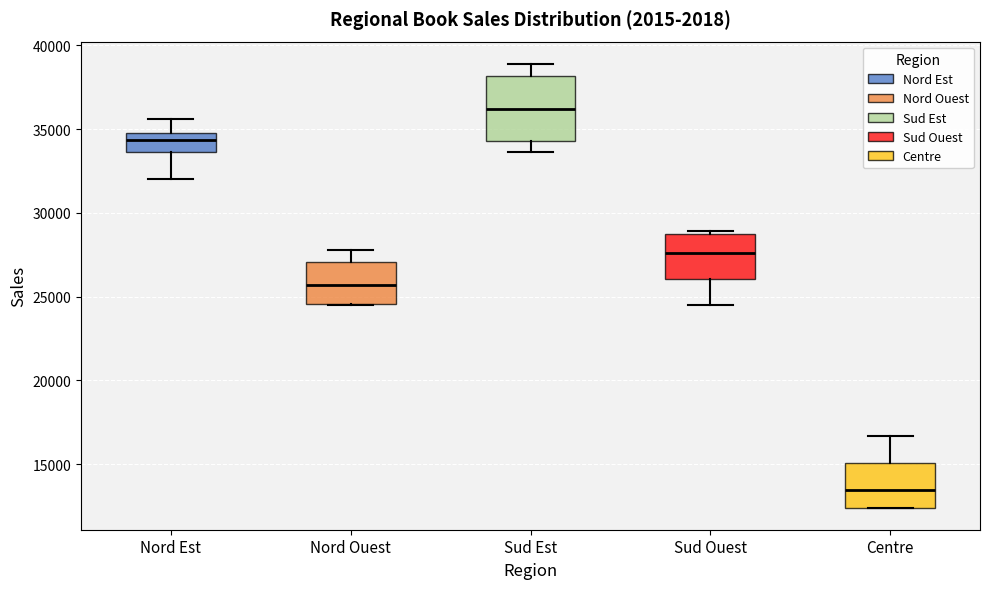

Reading left to right, transcribe this box plot: for each box, give where its median line is, the range the box spans, and where its two whiskers end, as read against the y-axis. The values are not printed on the chart, so give them approximately, as read against the axis.

Nord Est: median 34500, box 33500 to 35000, whiskers 32000 to 35500
Nord Ouest: median 25500, box 24500 to 27000, whiskers 24500 to 28000
Sud Est: median 36000, box 34500 to 38000, whiskers 33500 to 39000
Sud Ouest: median 27500, box 26000 to 29000, whiskers 24500 to 29000
Centre: median 13500, box 12500 to 15000, whiskers 12500 to 16500